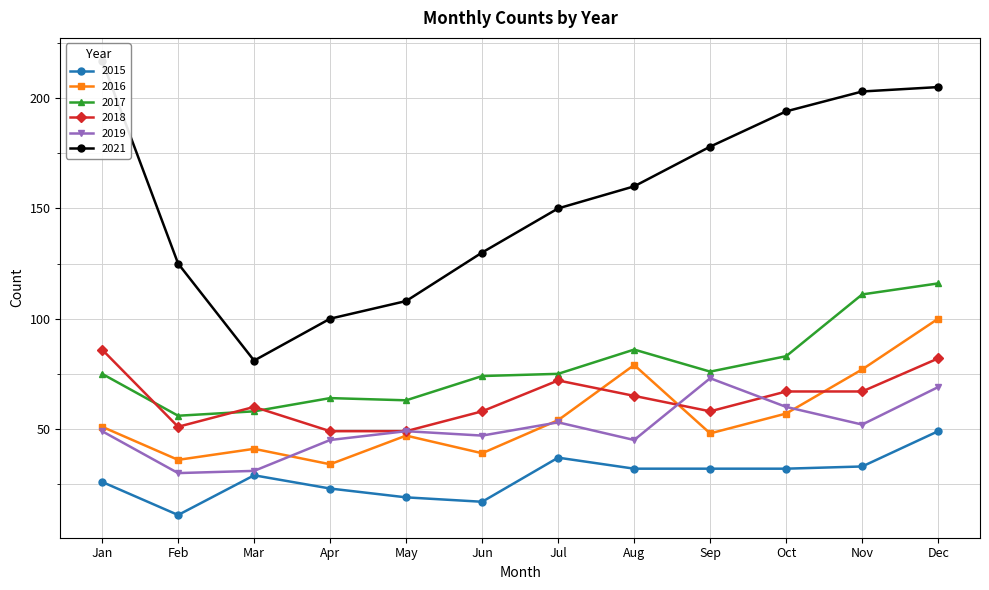

What is the greatest value displayed?

217